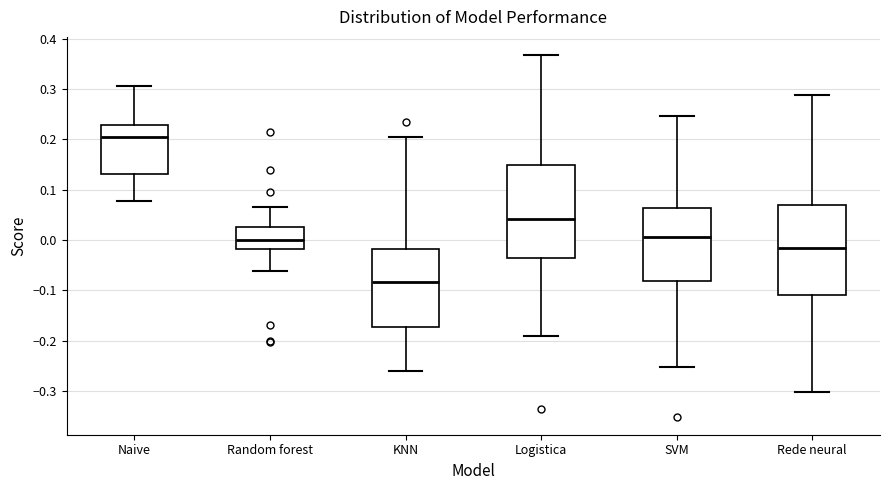

Reading left to right, read every box against the y-axis: the position of its median line, the range the box covers, and the ends of its whiskers. The values are not printed on the chart, so give them approximately, as read against the axis.

Naive: median 0.20, box 0.13 to 0.23, whiskers 0.08 to 0.31
Random forest: median 0.00, box -0.02 to 0.03, whiskers -0.06 to 0.07
KNN: median -0.08, box -0.17 to -0.02, whiskers -0.26 to 0.21
Logistica: median 0.04, box -0.04 to 0.15, whiskers -0.19 to 0.37
SVM: median 0.01, box -0.08 to 0.06, whiskers -0.25 to 0.25
Rede neural: median -0.02, box -0.11 to 0.07, whiskers -0.30 to 0.29